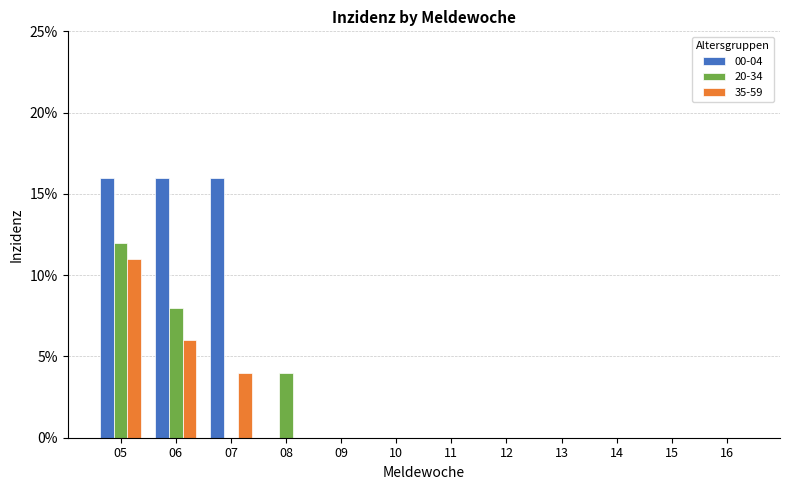

Is it true that 00-04 equals 0.2 at 06?

False